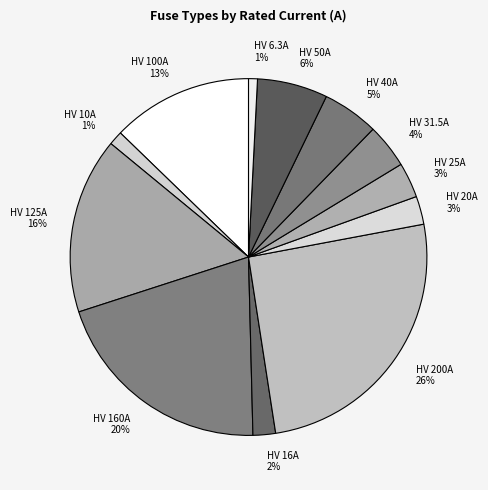

Which slice is the largest?

HV 200A